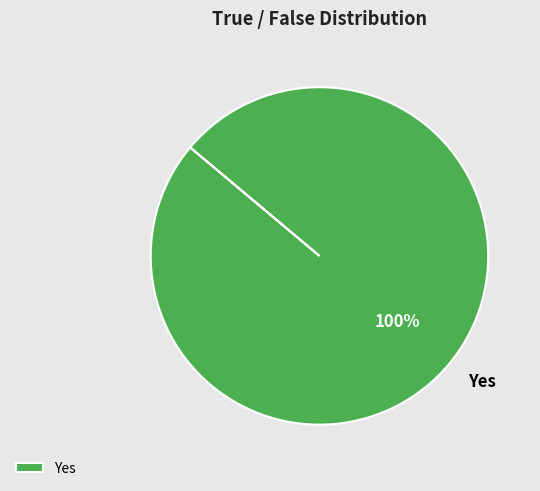

How many slices are in this pie chart?

1